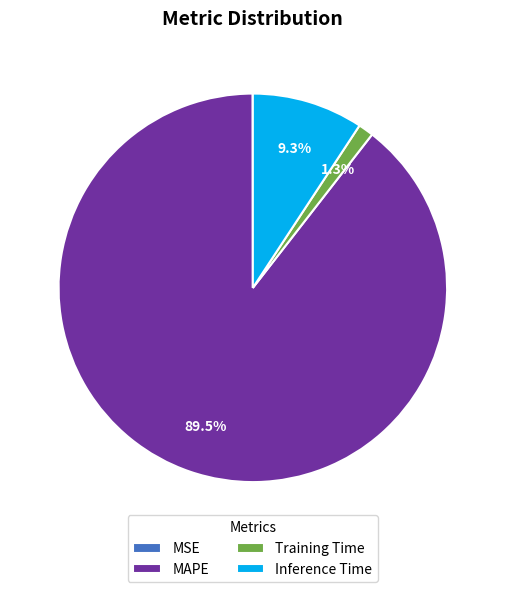

What is the largest slice in the pie chart?

MAPE